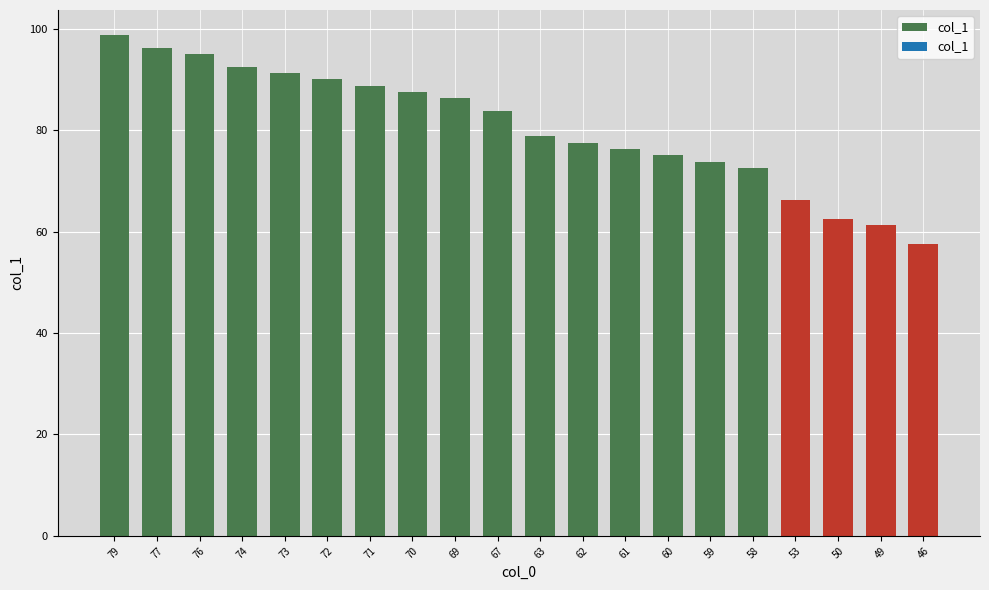

Rank the categories by value from lowest to highest.

46, 49, 50, 53, 58, 59, 60, 61, 62, 63, 67, 69, 70, 71, 72, 73, 74, 76, 77, 79